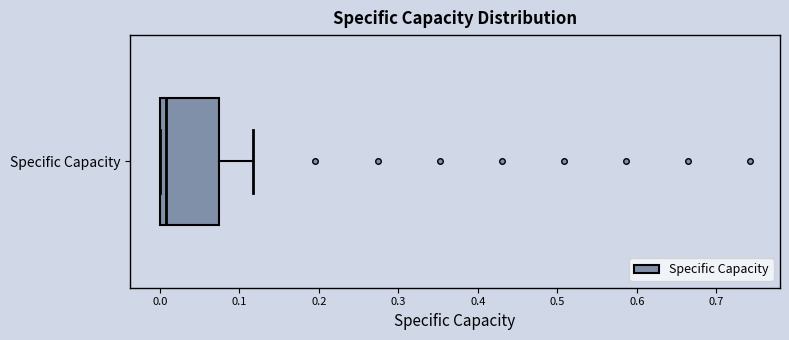

Transcribe this box plot: give where the median line is, the range the box spans, and where the two whiskers end, as read against the x-axis. The values are not printed on the chart, so give them approximately, as read against the axis.

median 0.01, box 0.00 to 0.07, whiskers 0.00 to 0.12